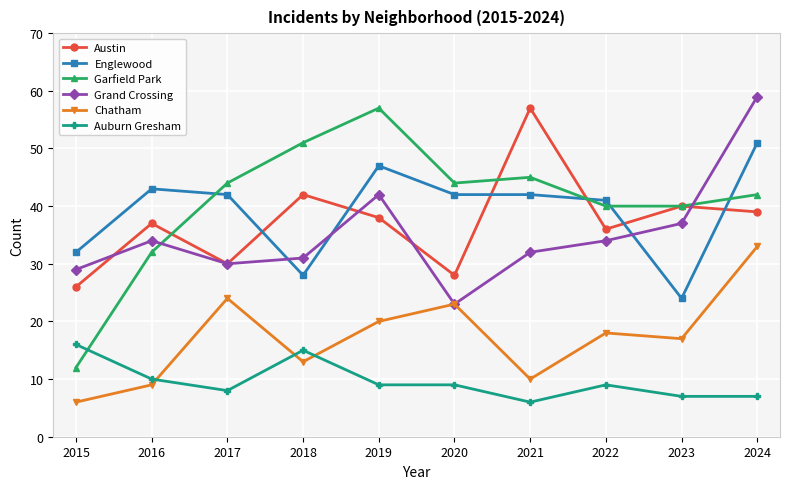

What is the spread (max minus min) of values at 2021?

51